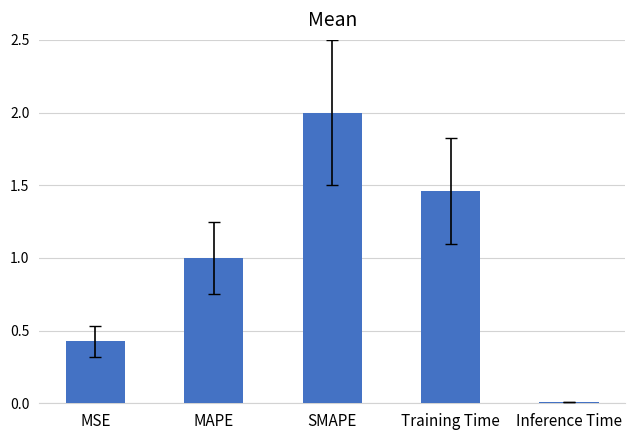

The value at SMAPE is 3.4. True or false?

False